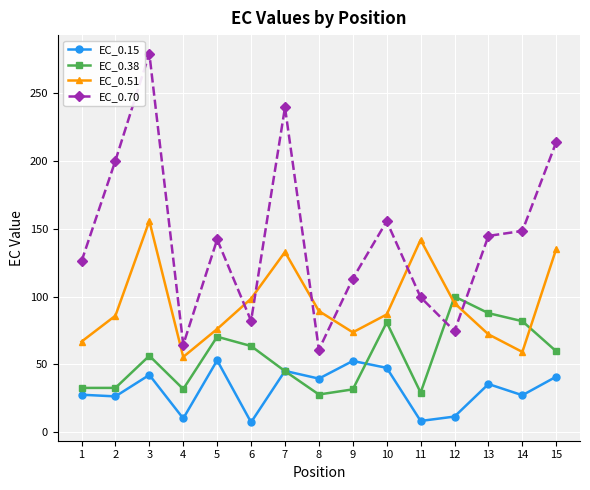

What is the spread (max minus min) of values at 14?

121.2